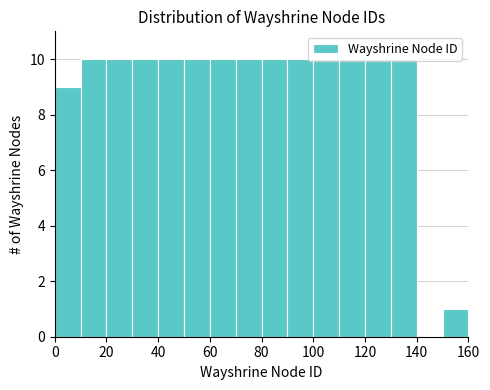

Reading left to right, list every bar in this chart as the range it spans on the x-axis followed by its height. The values are not printed on the chart, so give them approximately, as read against the axis.

0 to 10: 9
10 to 20: 10
20 to 30: 10
30 to 40: 10
40 to 50: 10
50 to 60: 10
60 to 70: 10
70 to 80: 10
80 to 90: 10
90 to 100: 10
100 to 110: 10
110 to 120: 10
120 to 130: 10
130 to 140: 10
140 to 150: 0
150 to 160: 1